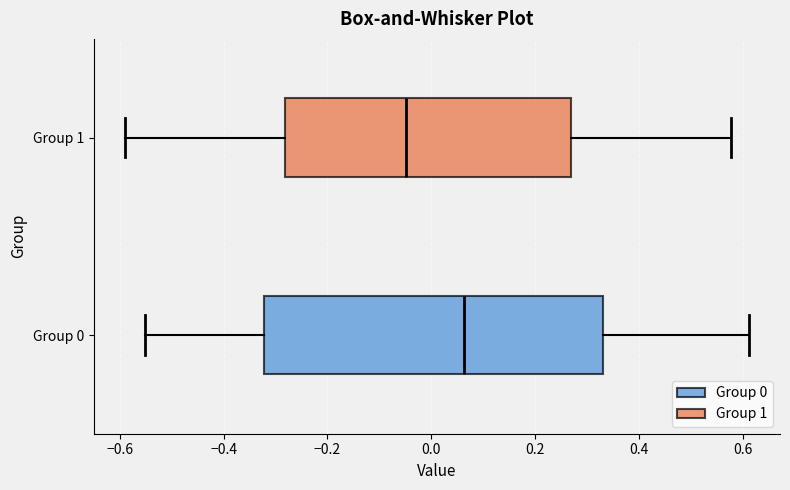

Which box's median line is the furthest to the right?

Group 0